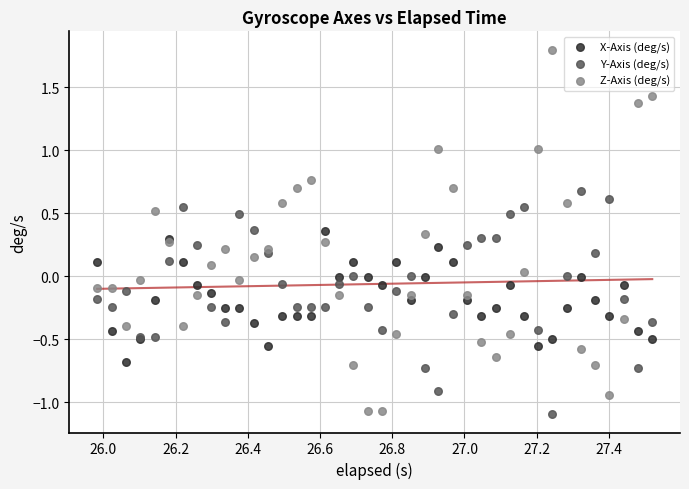

What is the X range (max minus min) for the scatter plot?

1.5